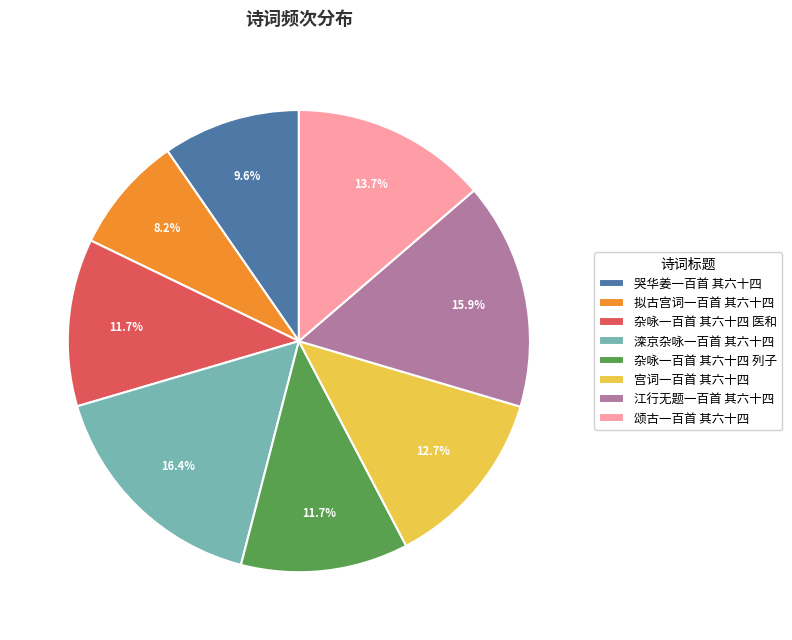

Is it true that 杂咏一百首 其六十四 列子 is 17% of the pie?

False